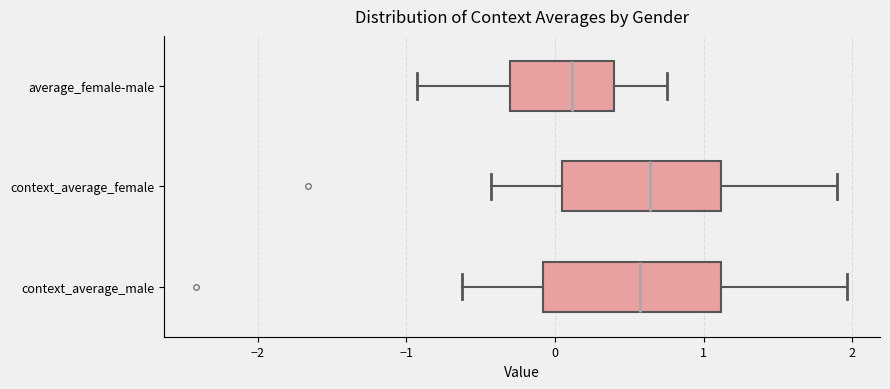

Comparing the boxes themselves (not the whiskers), which one is the widest?

context_average_male